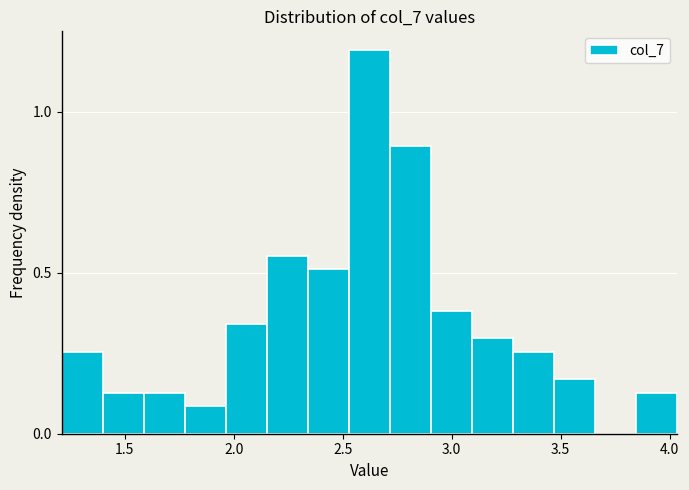

Read against the x-axis, roughly where is the centre of the tallest bar?

2.60